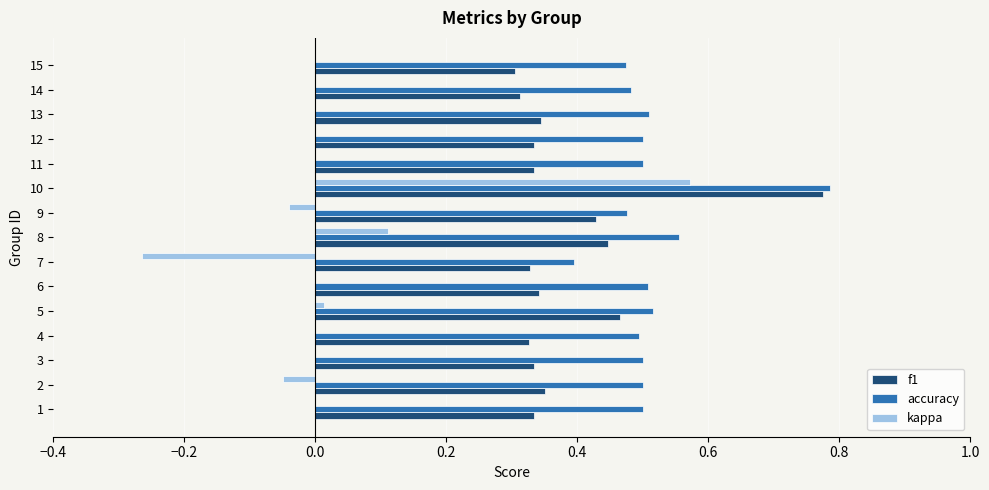

At which label does accuracy reach its peak?

10